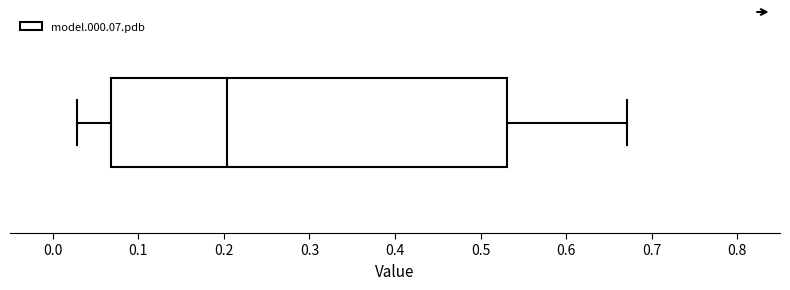

Transcribe this box plot: give where the median line is, the range the box spans, and where the two whiskers end, as read against the x-axis. The values are not printed on the chart, so give them approximately, as read against the axis.

median 0.20, box 0.07 to 0.53, whiskers 0.03 to 0.67